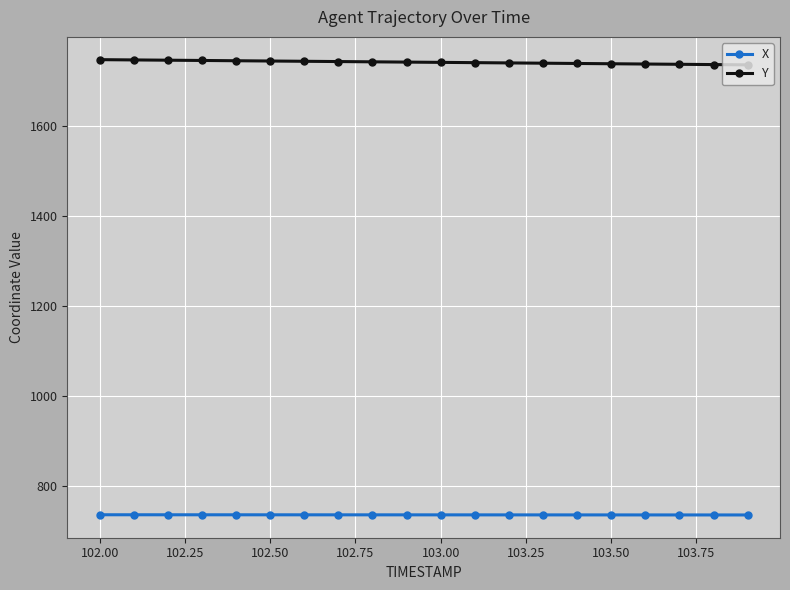

What are all the series names shown in the legend?

X, Y